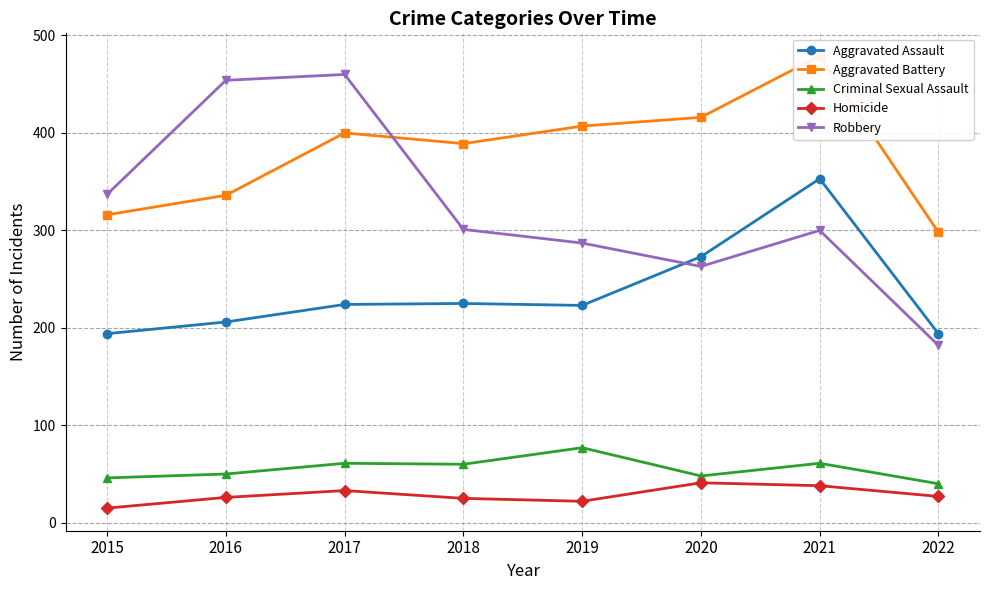

Is this an area chart (filled region under the line)?

No